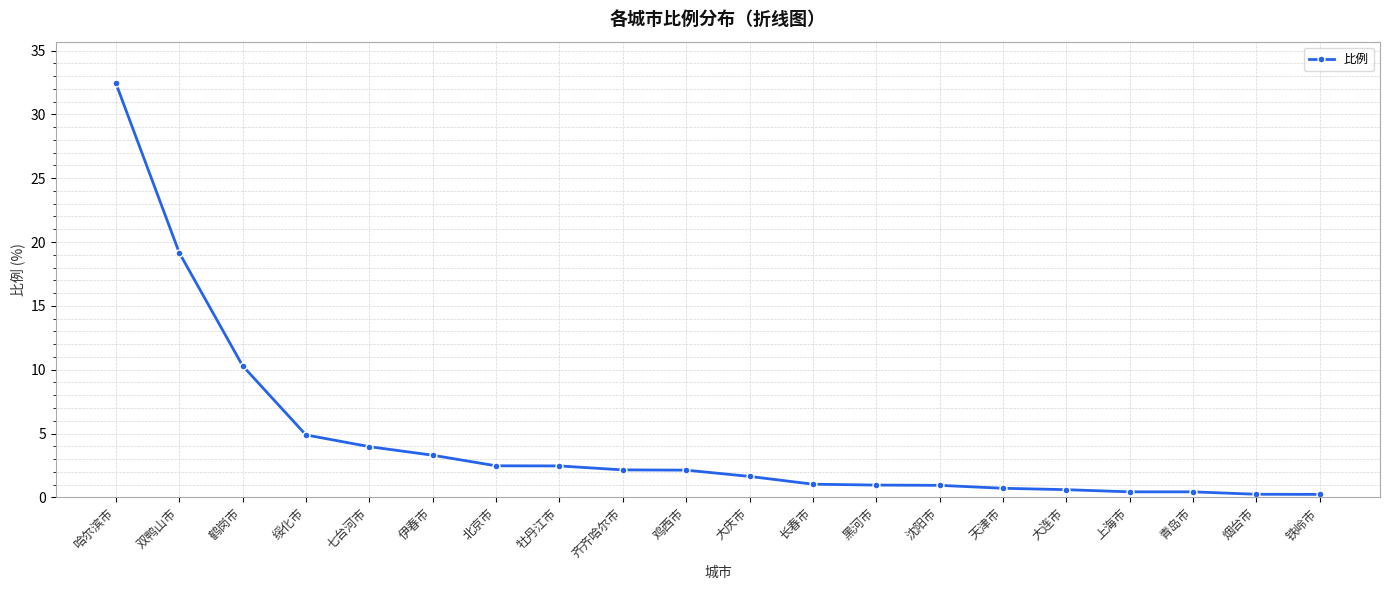

What is the greatest value displayed?

32.5